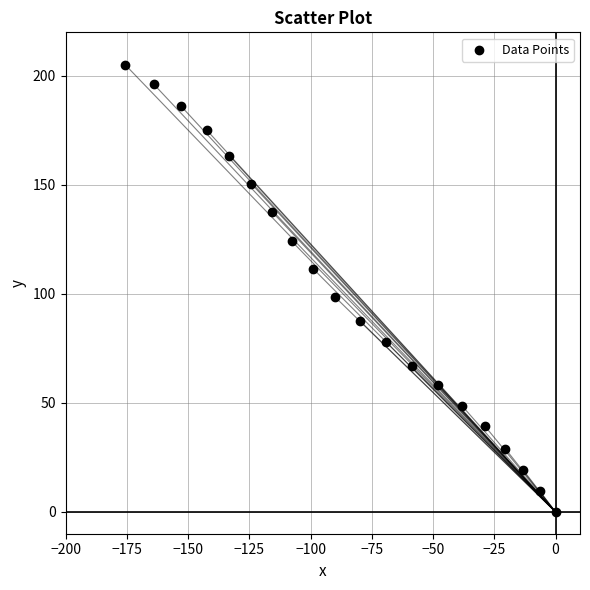

What Y value in the scatter plot is closest to 102?

98.5